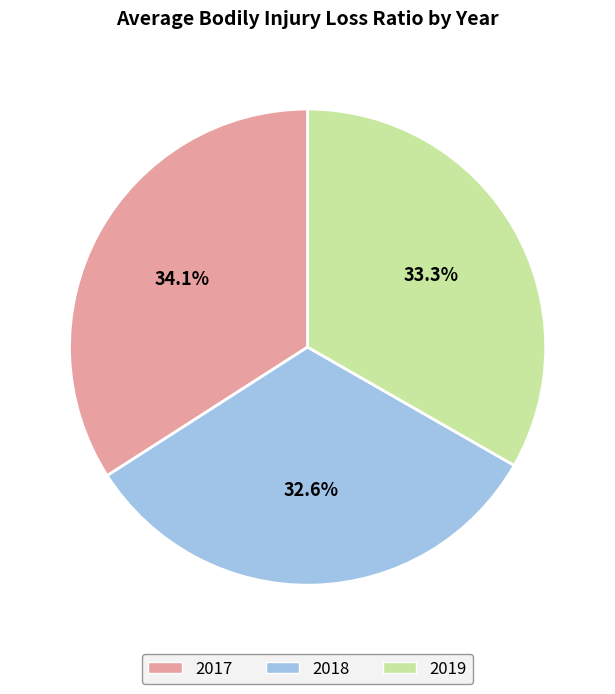

Is there any slice that represents more than half of the pie?

No